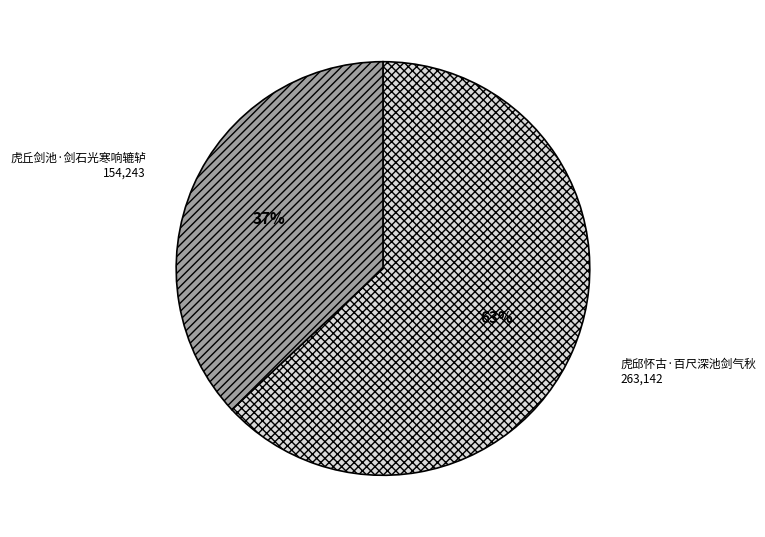

To the nearest percent, what is the average slice percentage?

50%